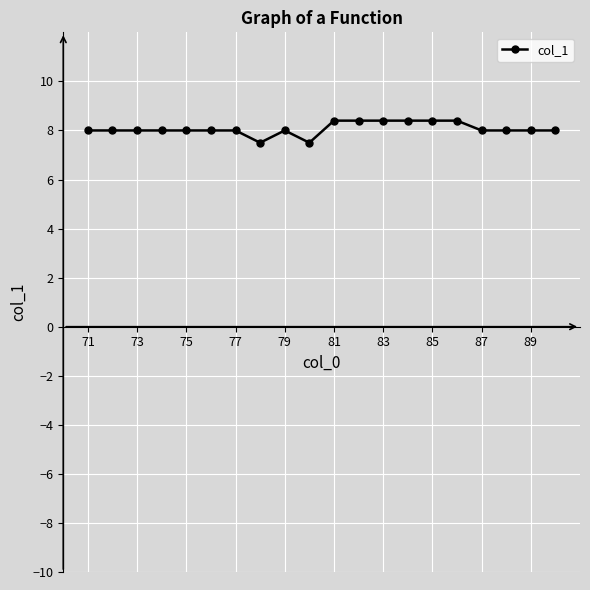

What is the minimum value shown in the chart?

7.5